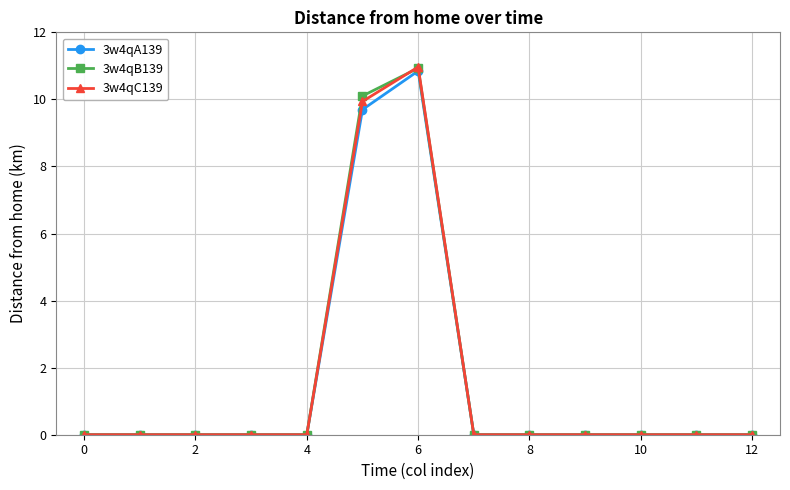

What is the maximum value shown in the chart?

11.0